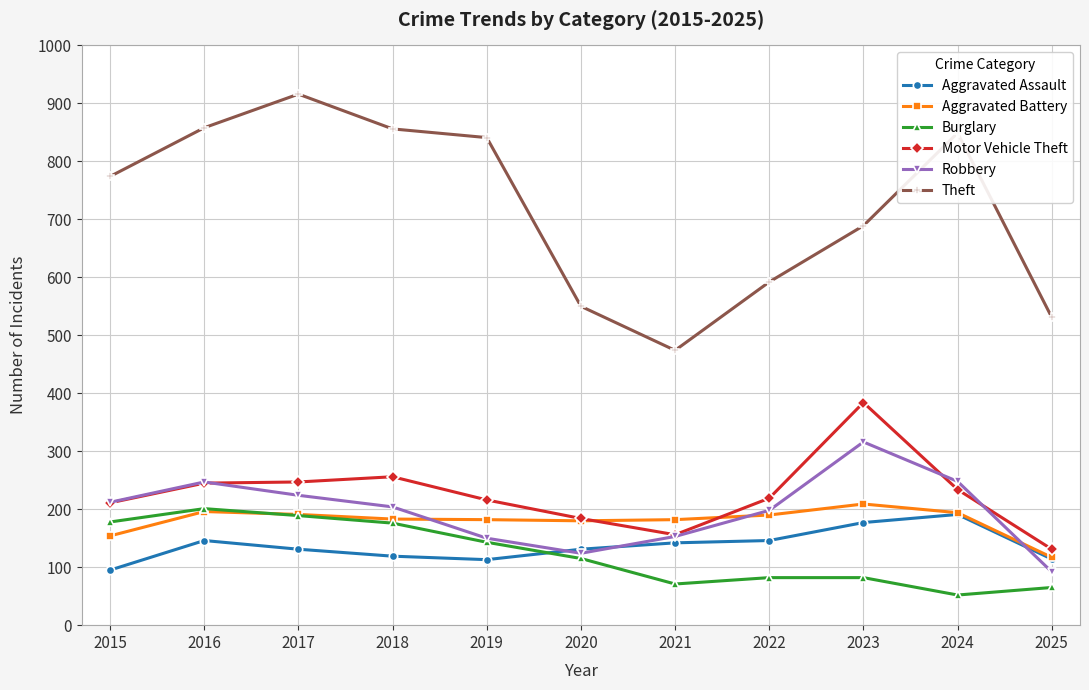

Which series changed the most between 2024 and 2025?

Theft